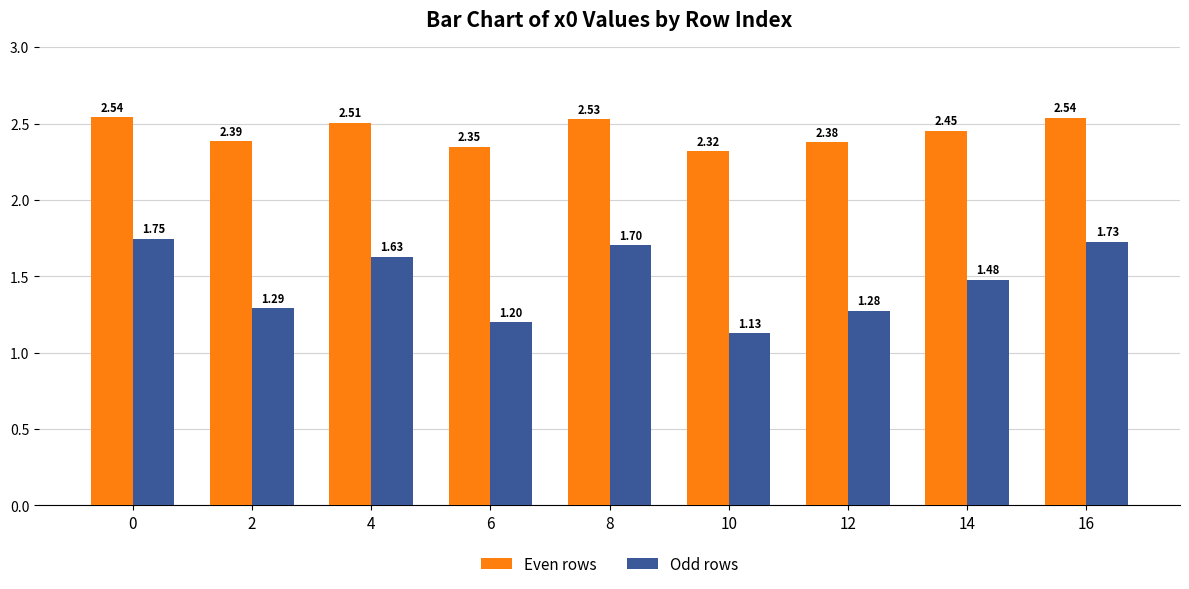

Between 4 and 14, which series saw the biggest shift?

Odd rows